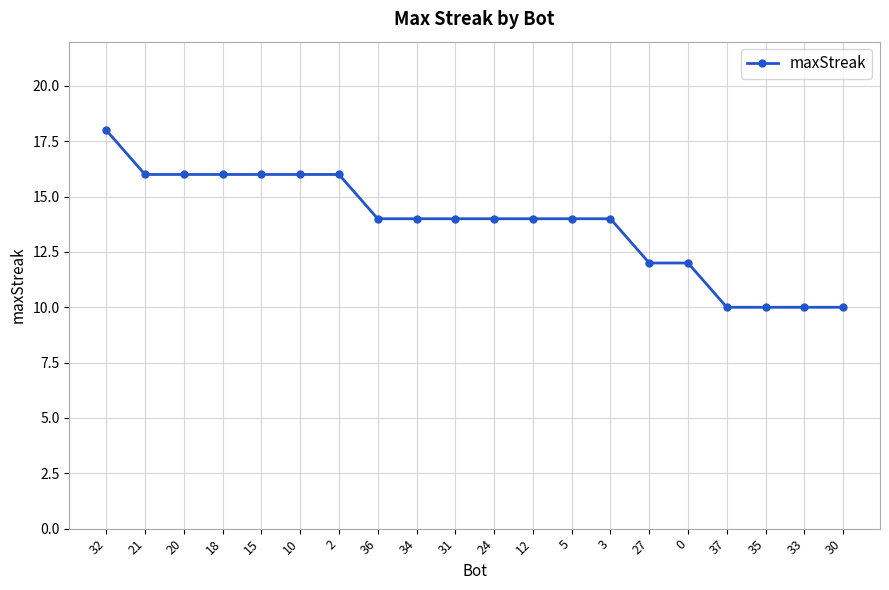

Count the number of categories in the chart.

20